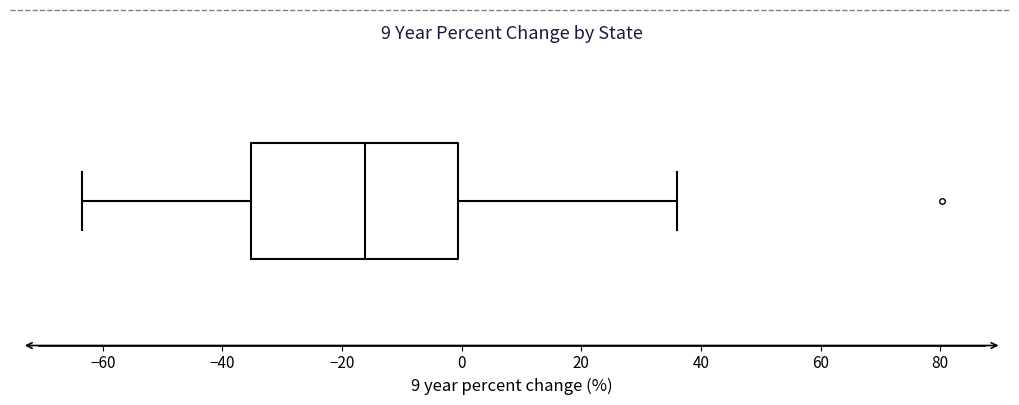

Where does the median line of the box sit on the x-axis? The values are not printed on the chart, so give them approximately, as read against the axis.

-16